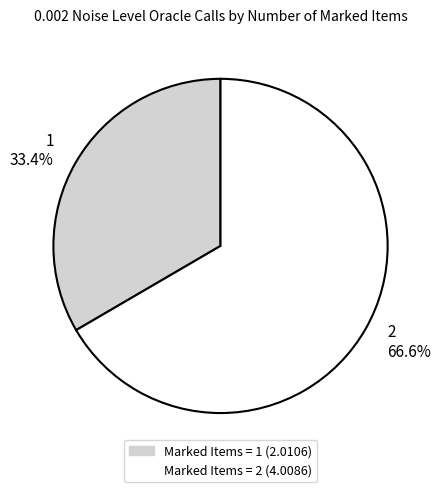

To the nearest percent, what is the difference between the largest and smallest slice percentages?

33%